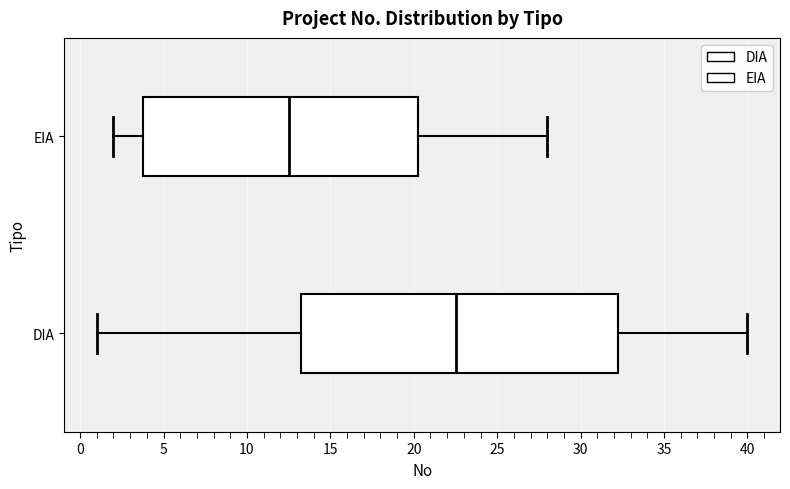

Reading bottom to top, transcribe this box plot: for each box, give where its median line is, the range the box spans, and where its two whiskers end, as read against the x-axis. The values are not printed on the chart, so give them approximately, as read against the axis.

DIA: median 22.5, box 13.5 to 32.5, whiskers 1.0 to 40.0
EIA: median 12.5, box 4.0 to 20.5, whiskers 2.0 to 28.0